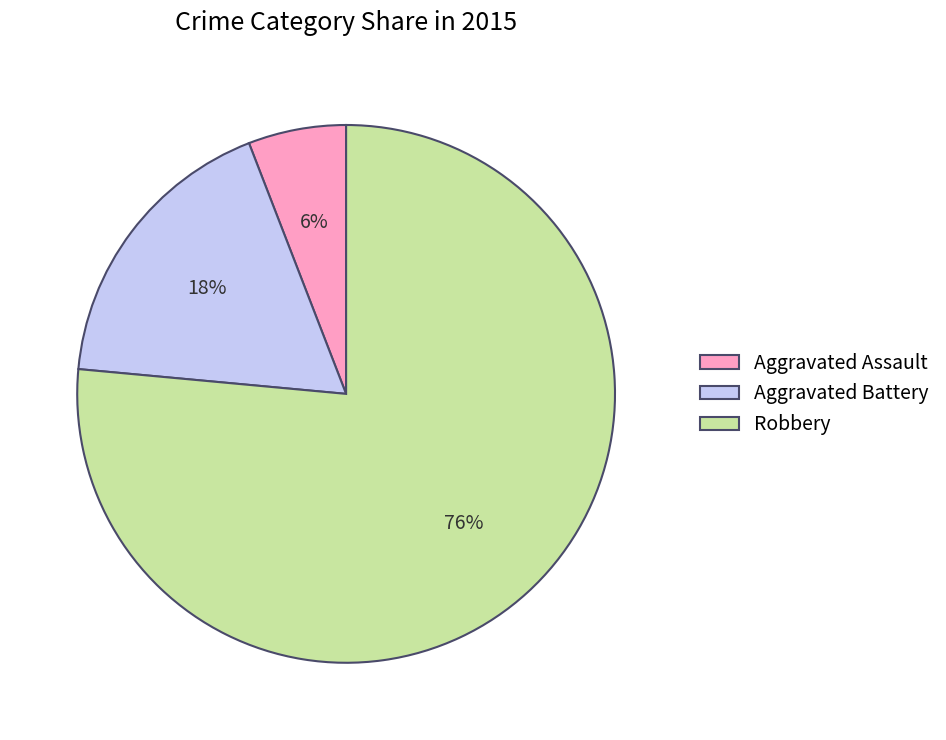

To the nearest percent, what is the combined percentage of Aggravated Assault and Aggravated Battery?

24%